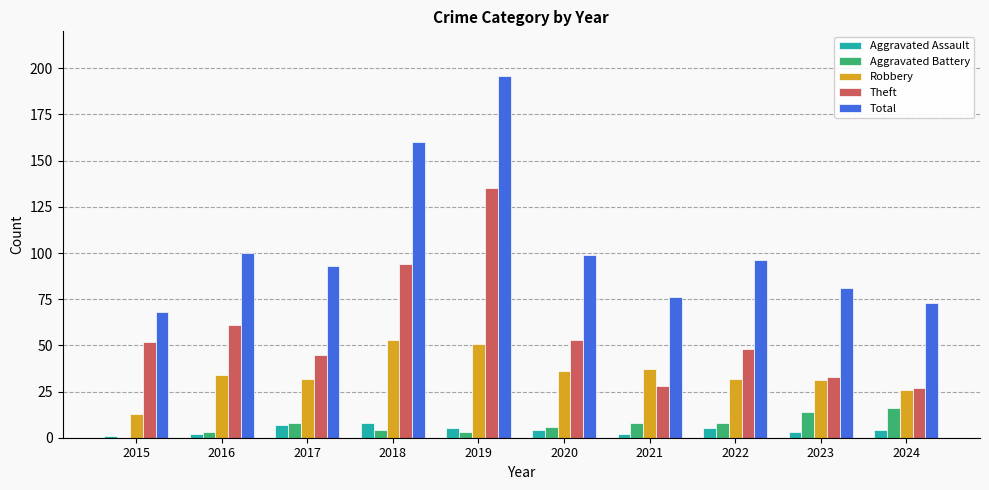

What is the spread (max minus min) of values at 2018?

156